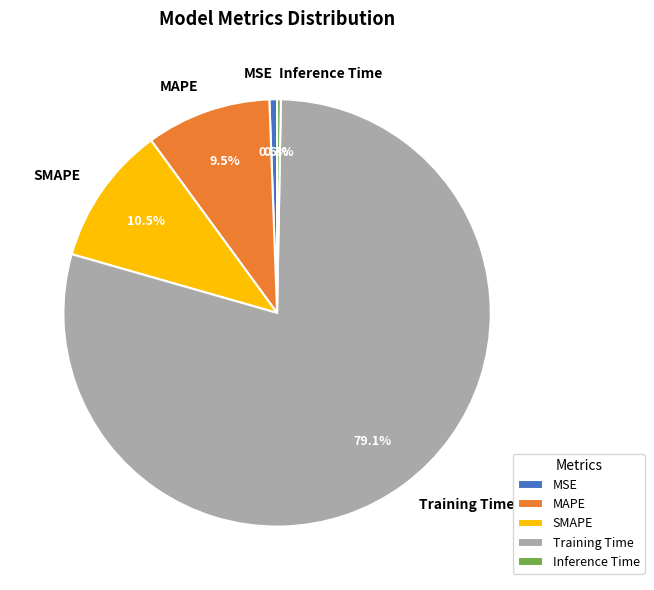

True or false: MAPE accounts for 23% of the total.

False